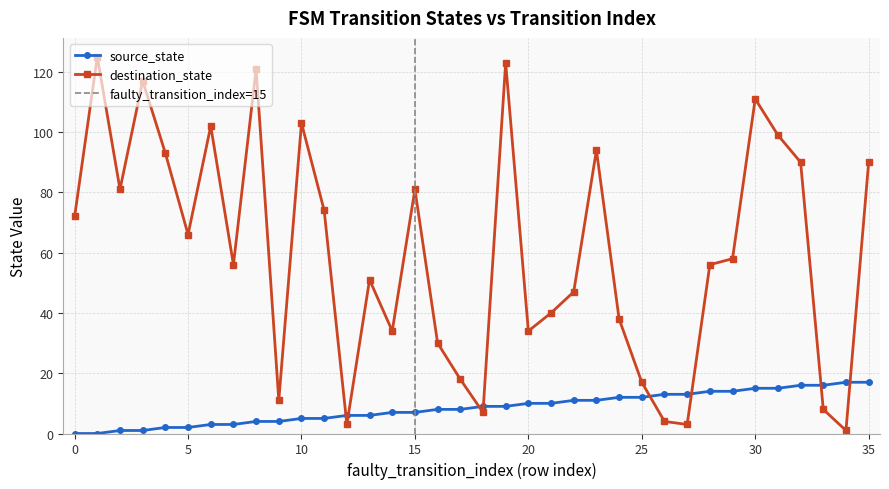

How many values in the source_state series are below 9?

18